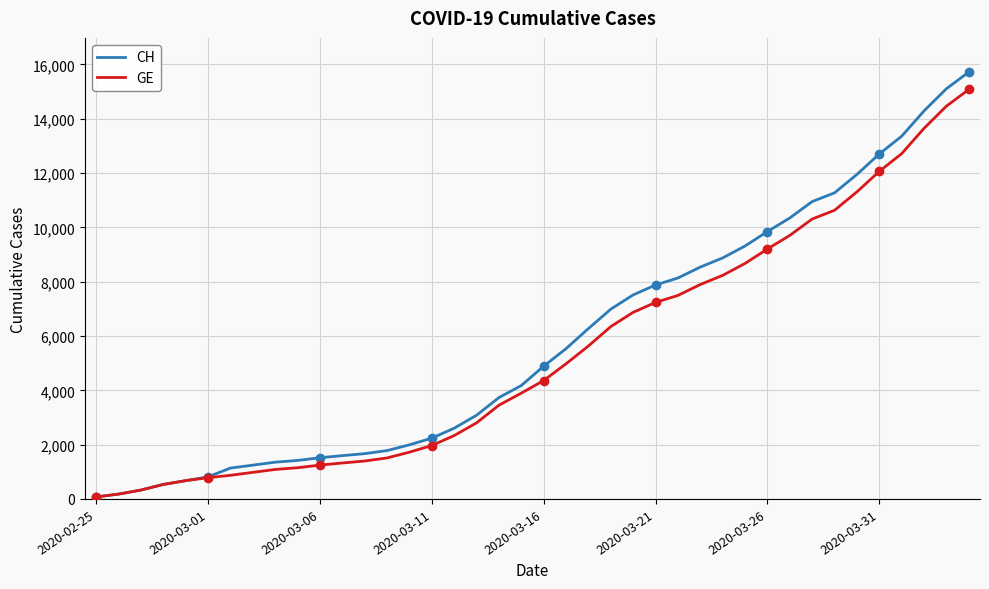

Count the number of categories in the chart.

40